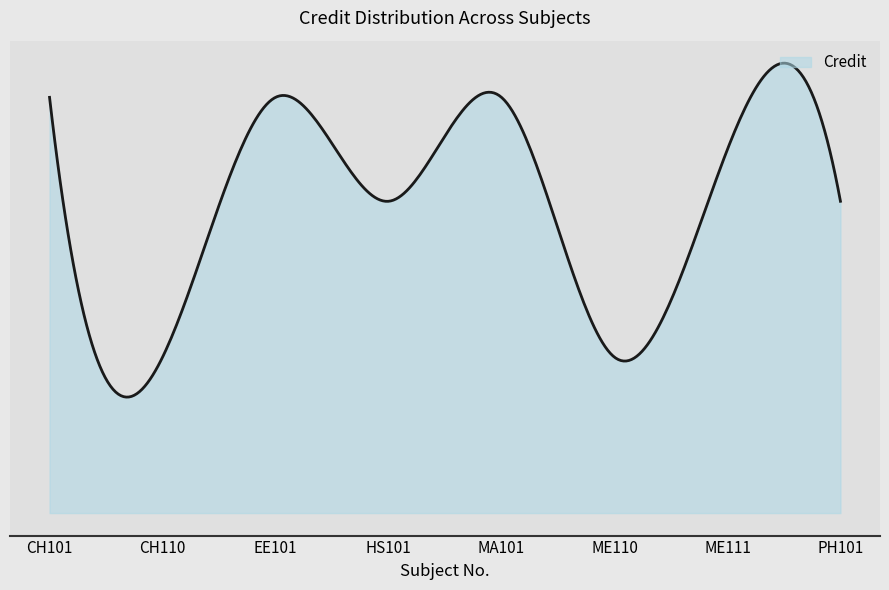

Is this an area chart (filled region under the line)?

Yes